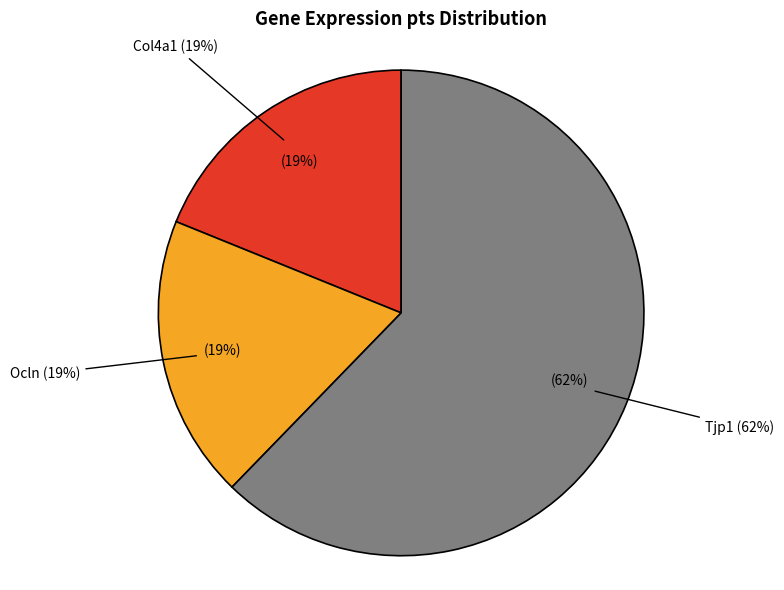

To the nearest percent, what is the combined percentage of Col4a1 and Ocln?

38%